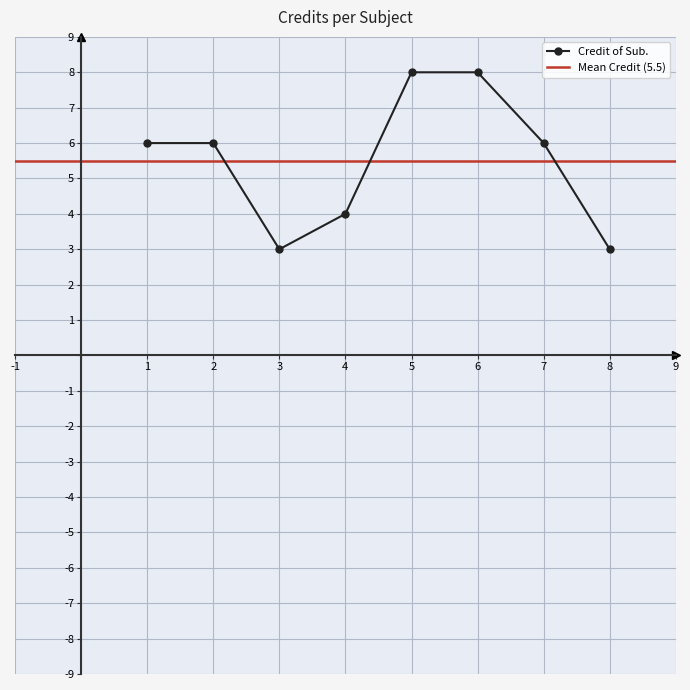

Reading left to right, transcribe all the data shown in this chart.

1=6	2=6	3=3	4=4	5=8	6=8	7=6	8=3